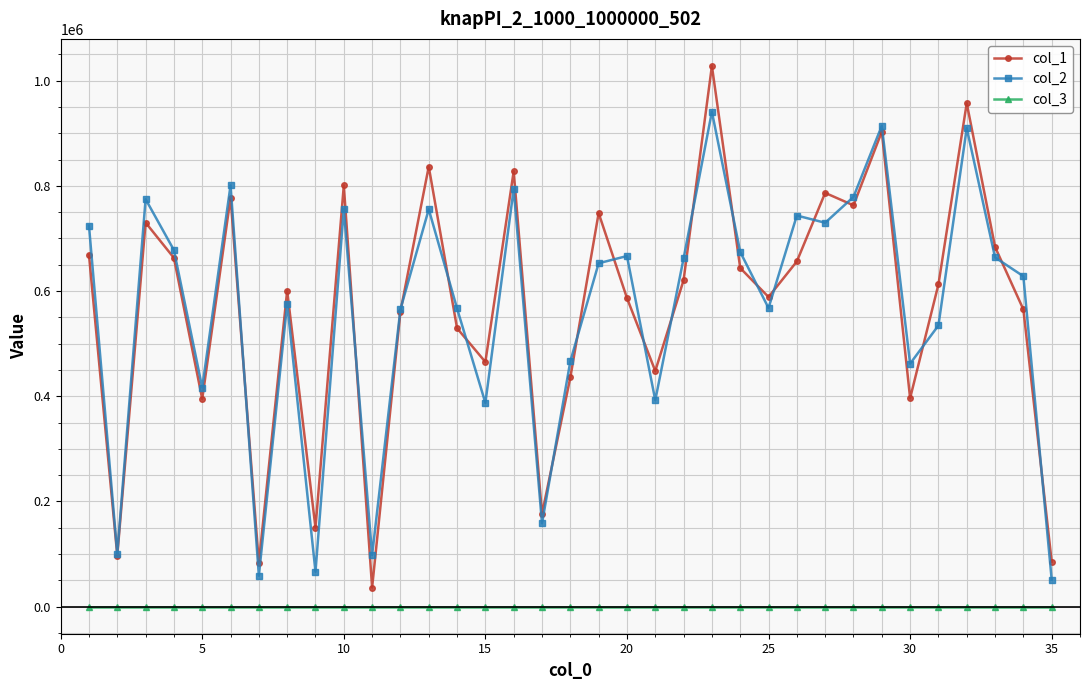

At how many categories does at least one series exceed 387580?

29